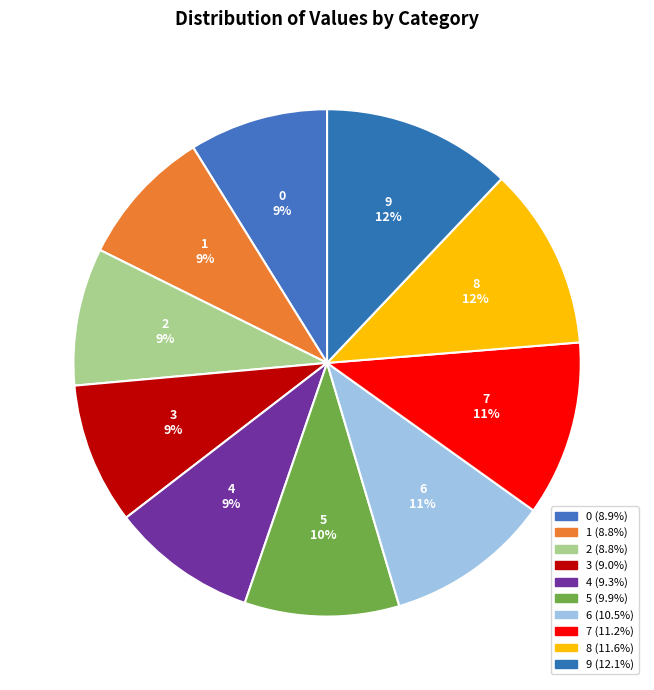

What percentage is the 5 slice, to the nearest percent?

10%